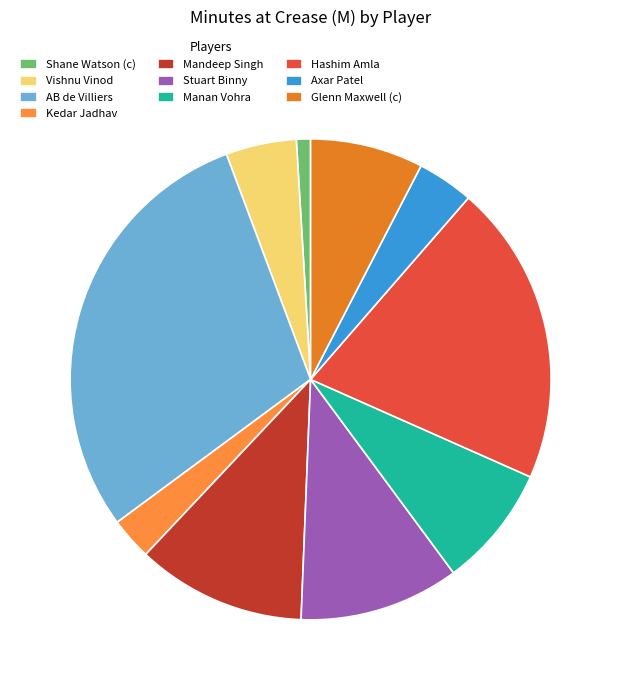

Does Hashim Amla account for over 50% of the chart?

No